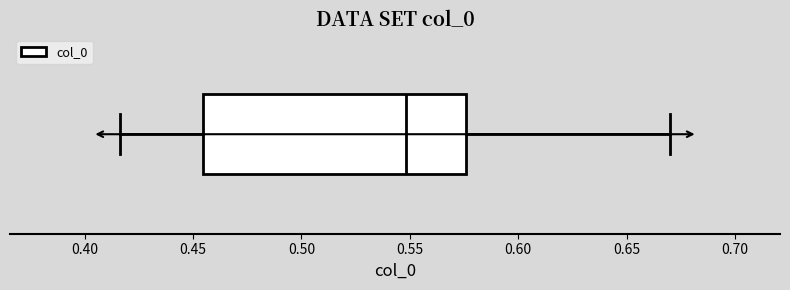

Where does the median line of the box sit on the x-axis? The values are not printed on the chart, so give them approximately, as read against the axis.

0.550